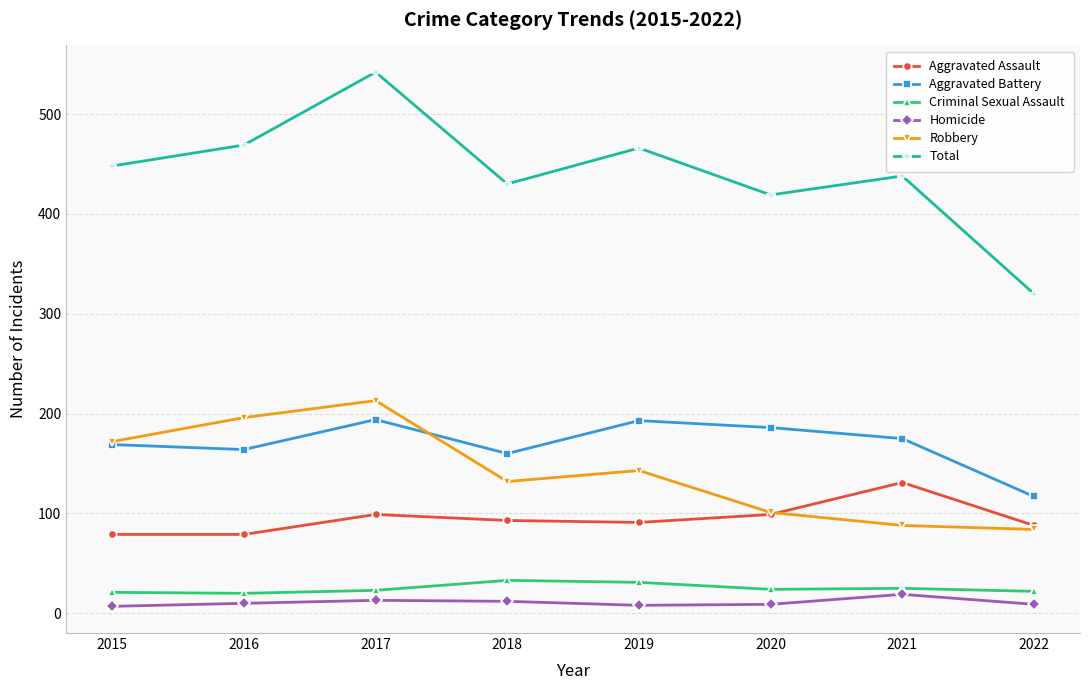

Between 2017 and 2019, which series saw the biggest shift?

Total